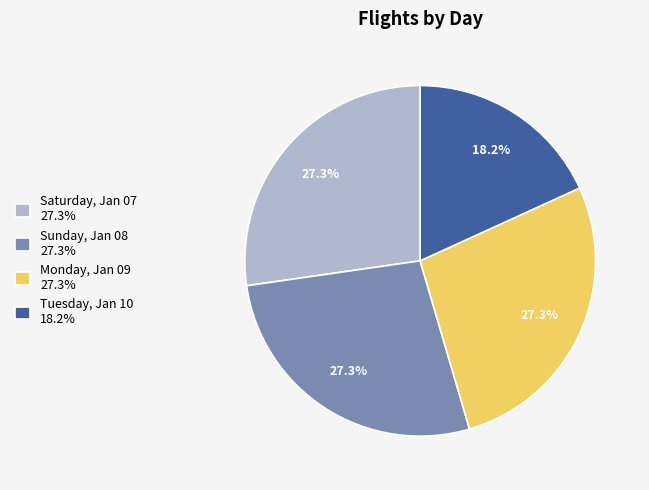

Approximately how many times larger is the value at Saturday, Jan 07 compared to Sunday, Jan 08?

1.0